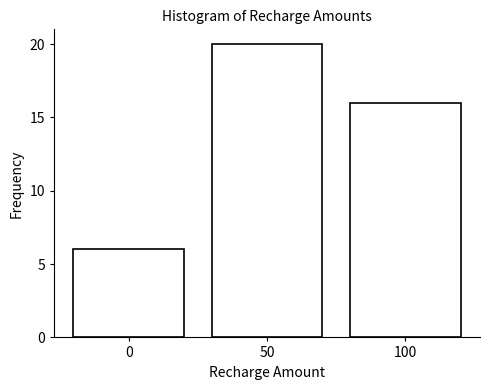

Reading left to right, list all the values displayed in this chart.

0=6	50=20	100=16